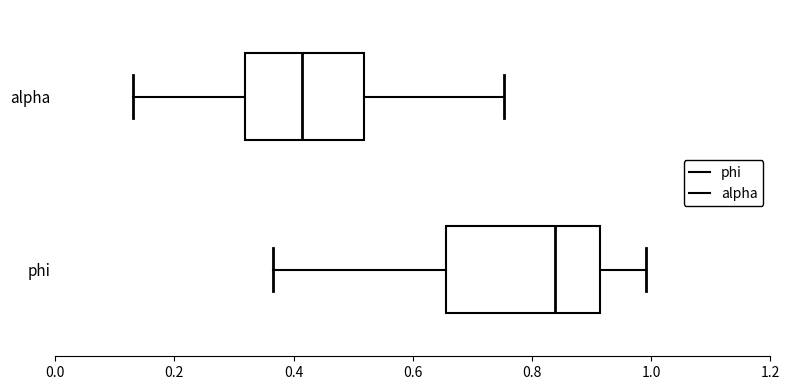

Which box has the furthest to the left median line?

alpha